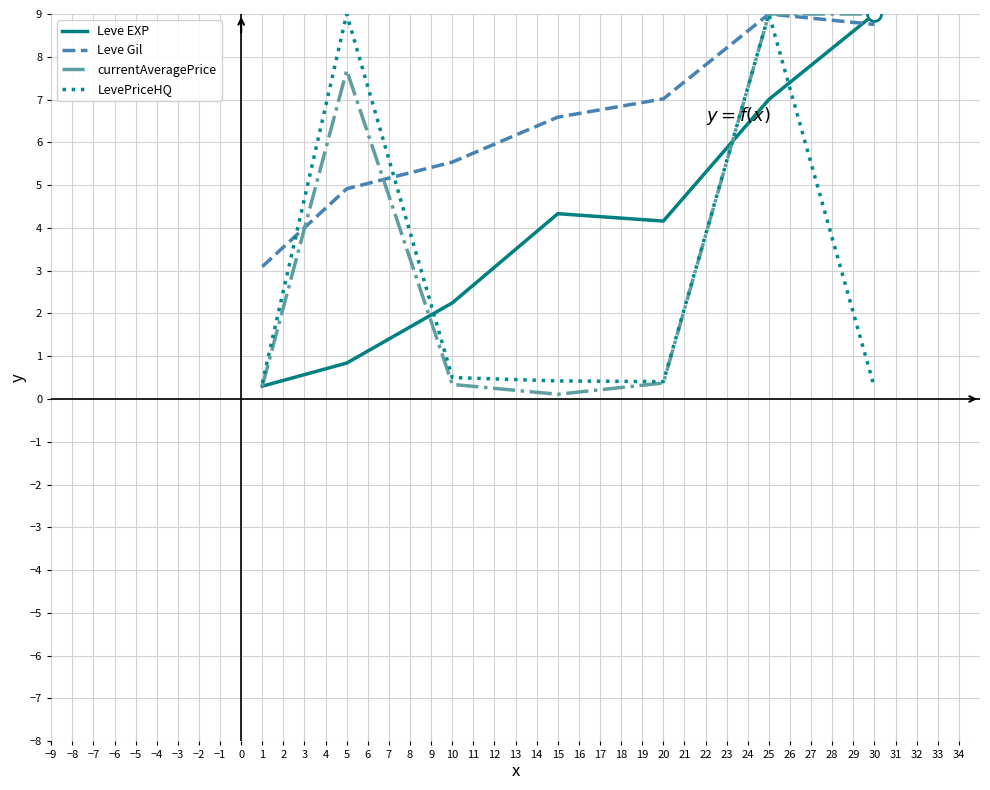

The currentAveragePrice series shows 0.4 at 20. True or false?

True